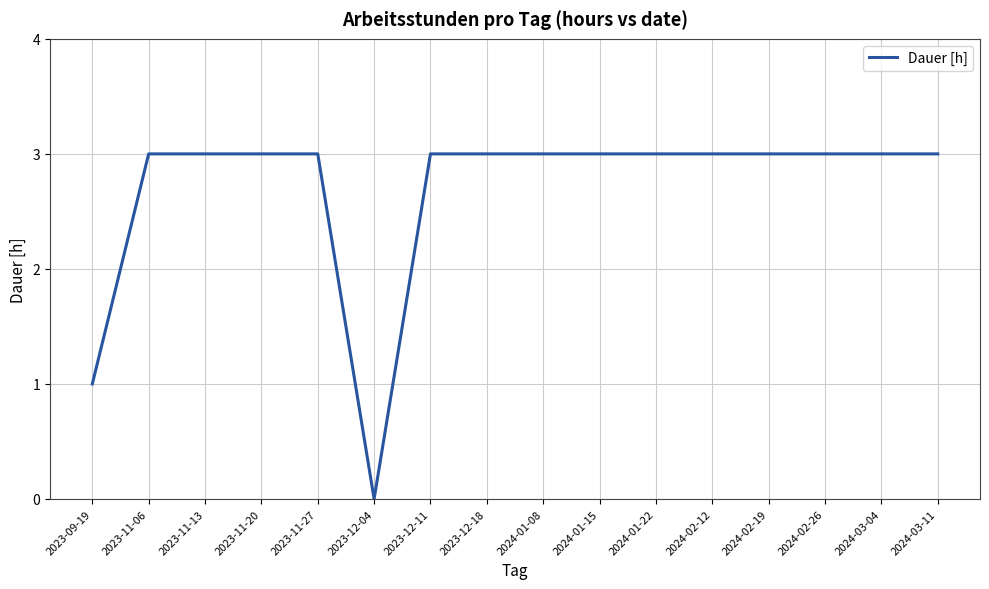

What position from the right is 2024-02-26?

3